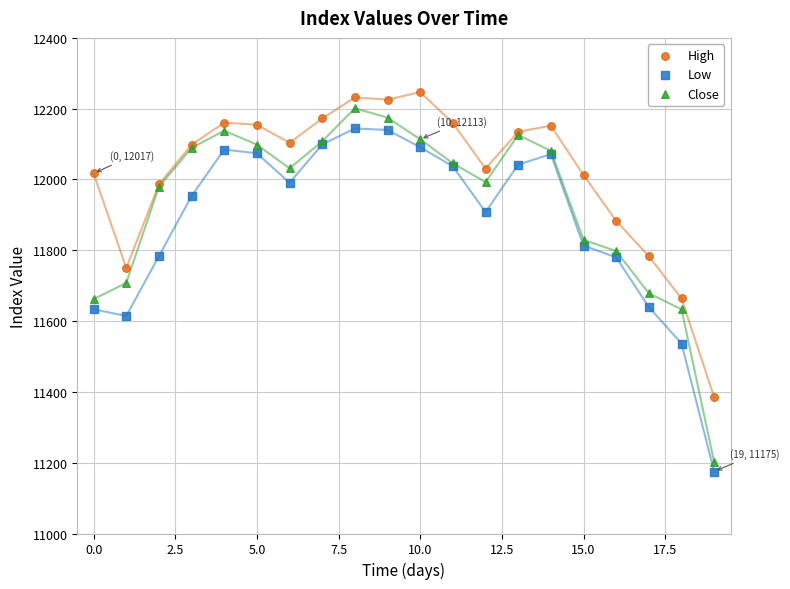

Which series has the largest Y range (max minus min)?

Close